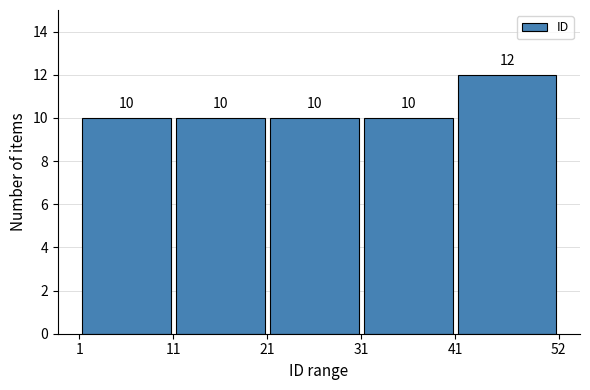

How tall is the bar that spans 21 to 31 on the x-axis?

10